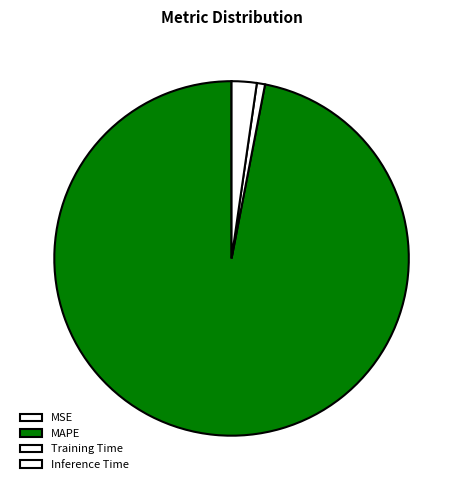

Does any single category account for the majority?

Yes